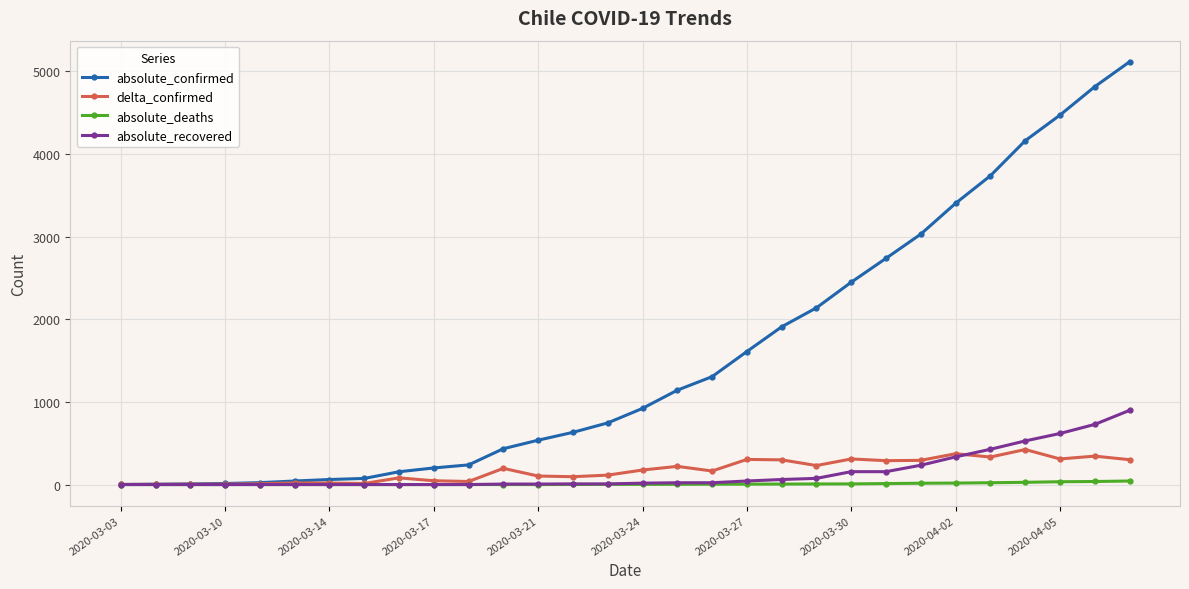

What is the maximum value for absolute_confirmed?

5116